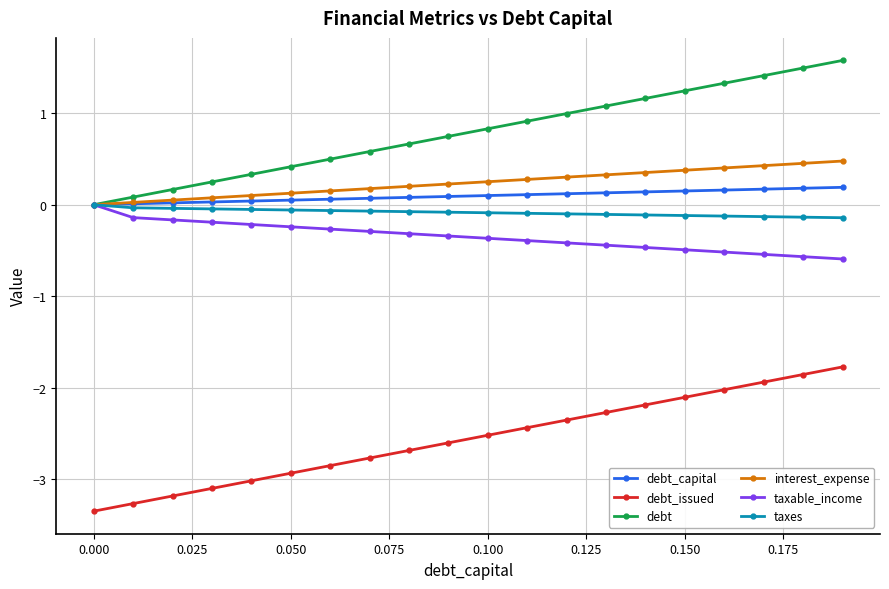

Which series has the largest total across all categories?

debt